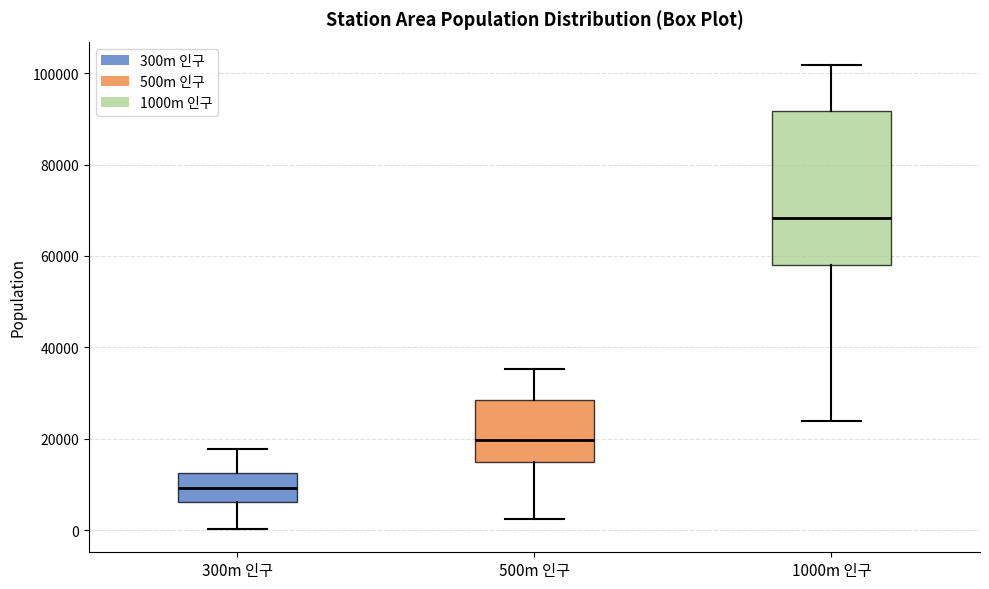

Which box's median line is the lowest?

300m 인구